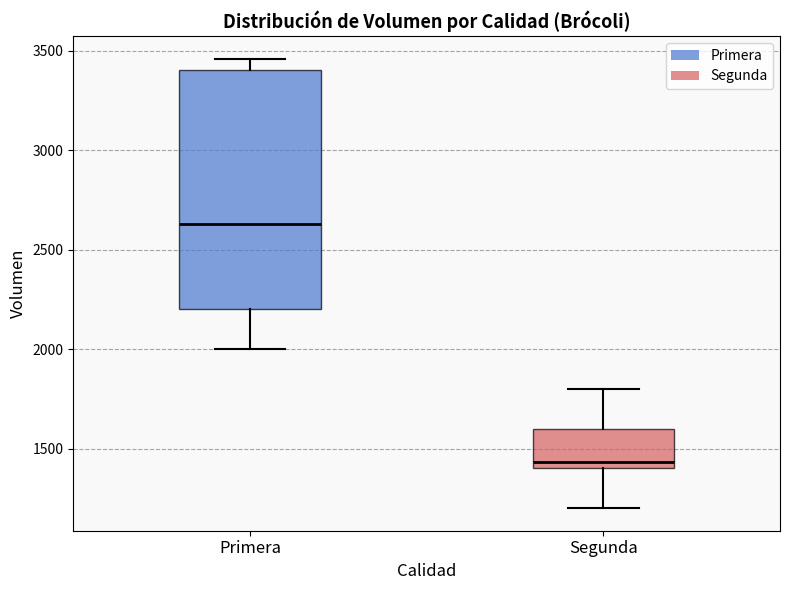

Reading left to right, transcribe this box plot: for each box, give where its median line is, the range the box spans, and where its two whiskers end, as read against the y-axis. The values are not printed on the chart, so give them approximately, as read against the axis.

Primera: median 2650, box 2200 to 3400, whiskers 2000 to 3450
Segunda: median 1450, box 1400 to 1600, whiskers 1200 to 1800